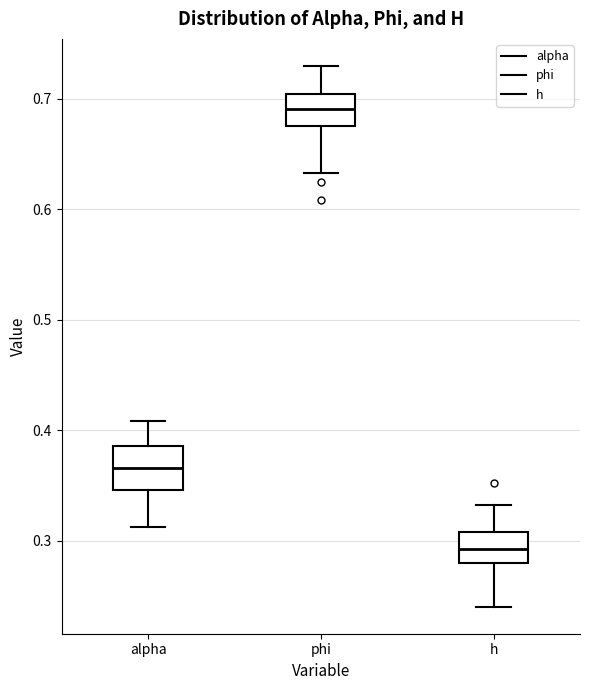

Where does the median line of the box for alpha sit on the y-axis? The values are not printed on the chart, so give them approximately, as read against the axis.

0.37